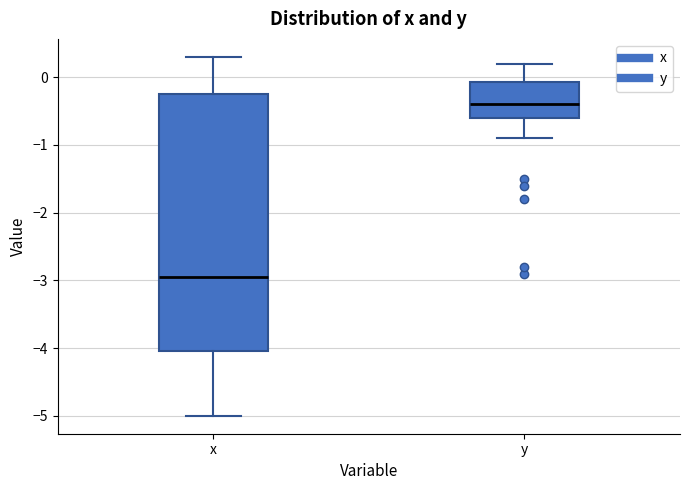

Which box has the lowest median line?

x